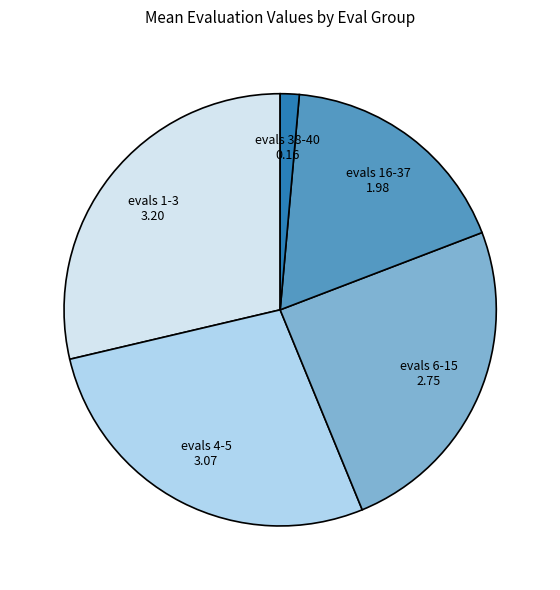

Is the sum of evals 16-37 1.98 and evals 4-5 3.07 greater than half?

No